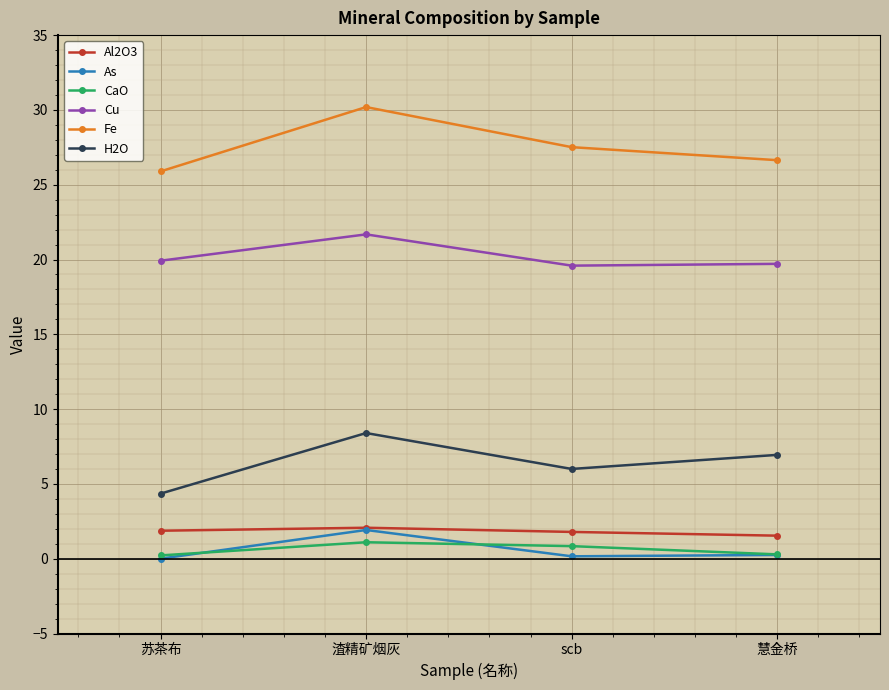

Does the chart display data point markers on the line(s)?

Yes